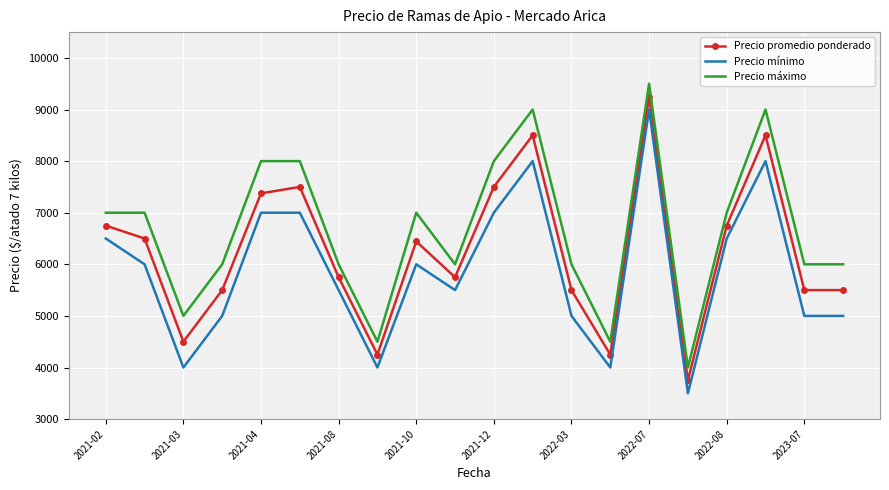

True or false: Precio mínimo and Precio promedio ponderado cross at least once.

False